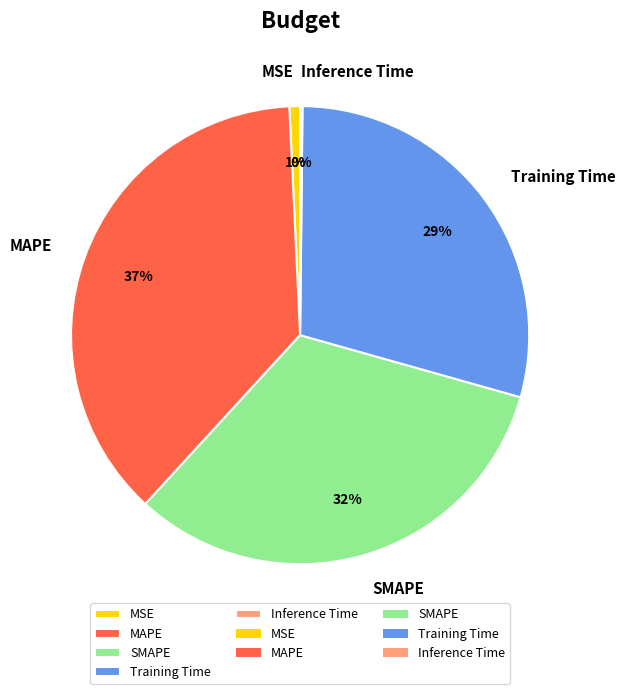

What percentage is the MSE slice, to the nearest percent?

1%